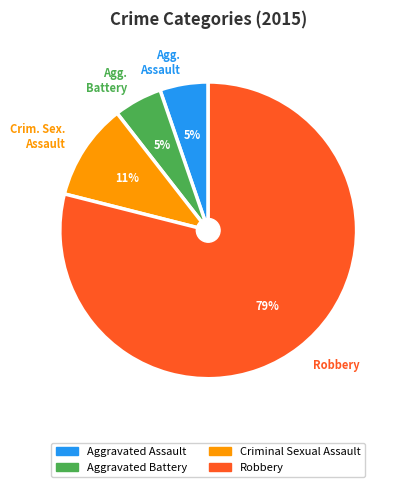

Between Robbery and Agg. Battery, which is larger?

Robbery